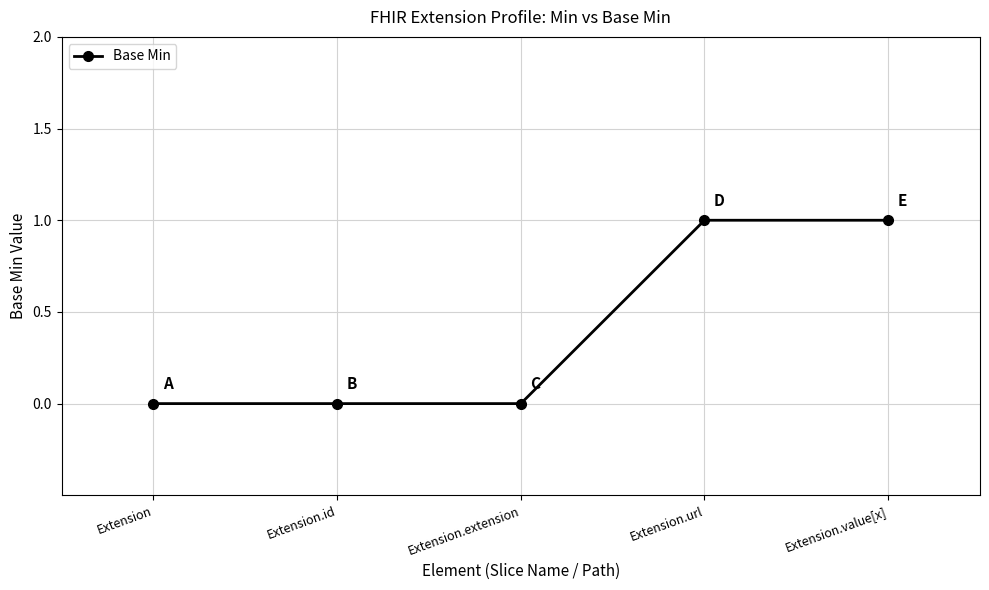

True or false: the data shows -1 at Extension.extension.

False